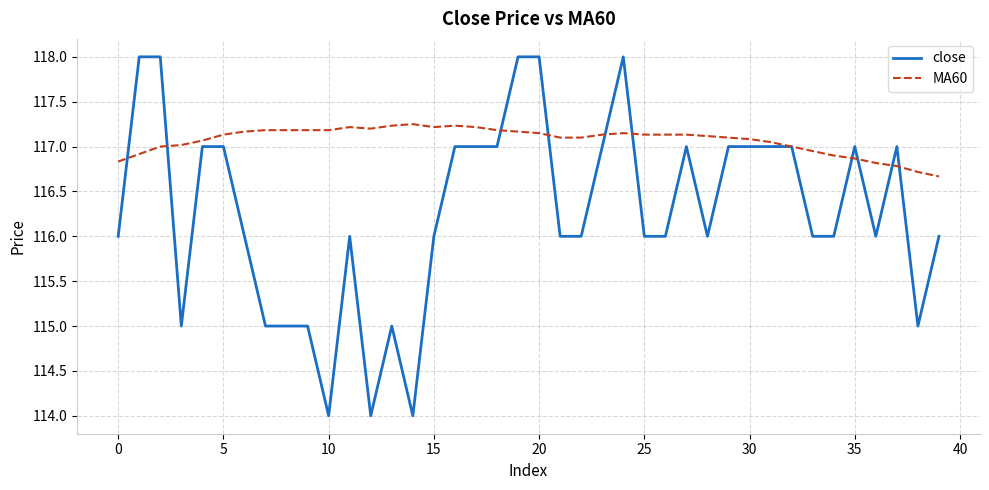

What is the maximum value shown in the chart?

118.0